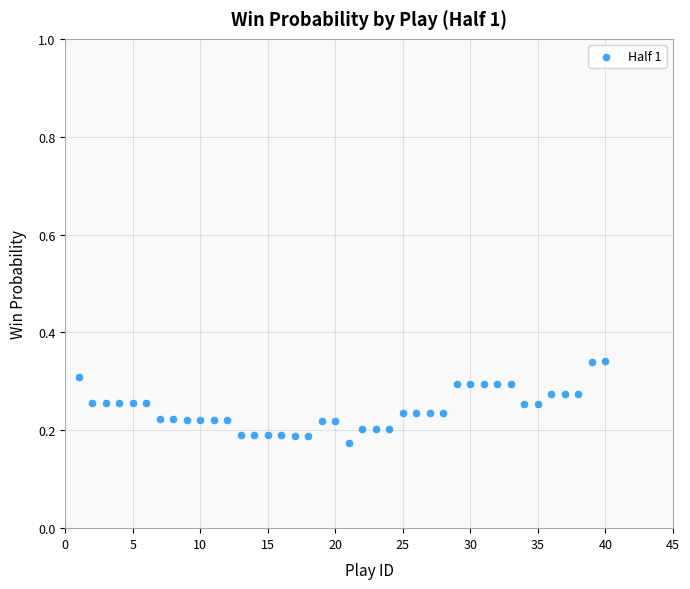

What is the range of X values (max minus min)?

39.0